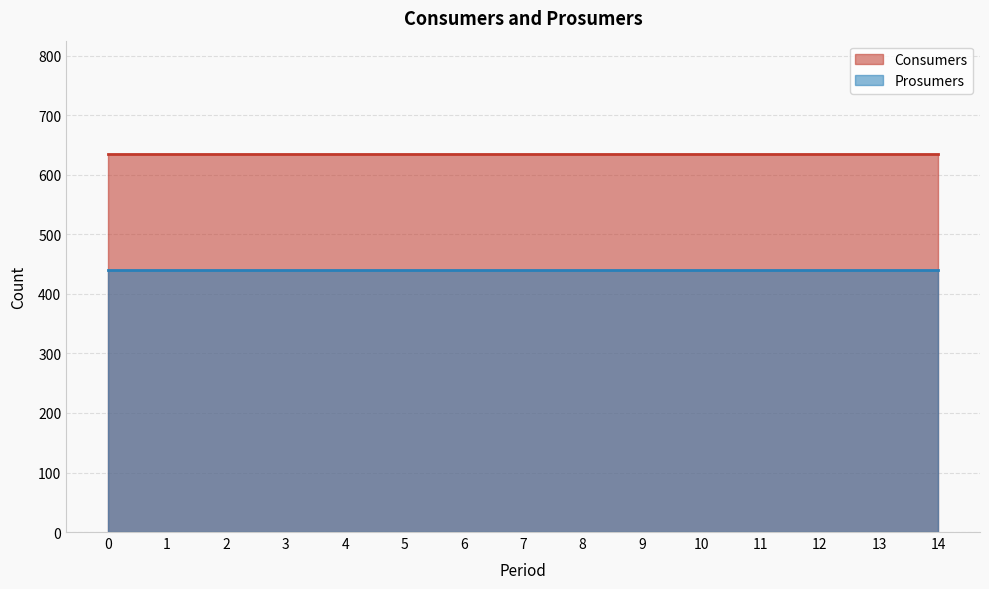

Is it true that Prosumers equals 778 at 6?

False